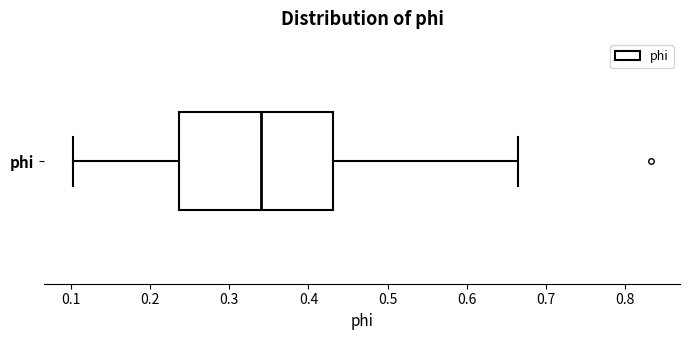

Transcribe this box plot: give where the median line is, the range the box spans, and where the two whiskers end, as read against the x-axis. The values are not printed on the chart, so give them approximately, as read against the axis.

median 0.34, box 0.24 to 0.43, whiskers 0.10 to 0.66